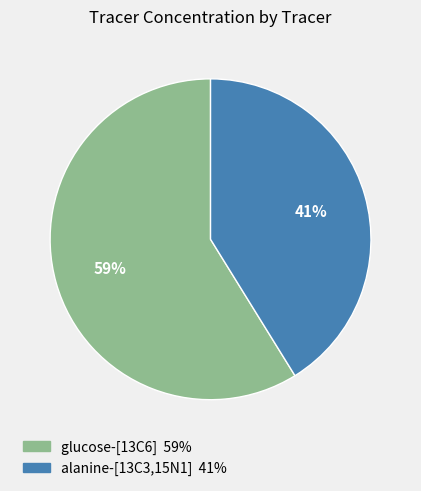

Rank the categories by value from highest to lowest.

glucose-[13C6], alanine-[13C3,15N1]